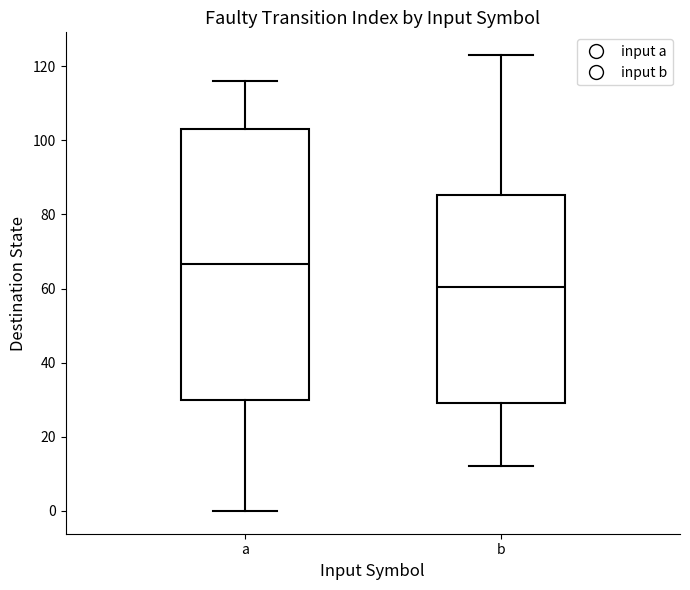

Reading left to right, read every box against the y-axis: the position of its median line, the range the box covers, and the ends of its whiskers. The values are not printed on the chart, so give them approximately, as read against the axis.

a: median 66, box 30 to 104, whiskers 0 to 116
b: median 60, box 30 to 86, whiskers 12 to 124